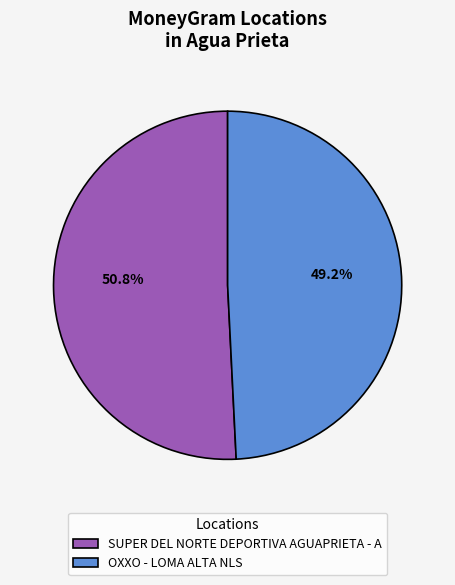

What percentage is the SUPER DEL NORTE DEPORTIVA AGUAPRIETA - A slice, to the nearest percent?

51%